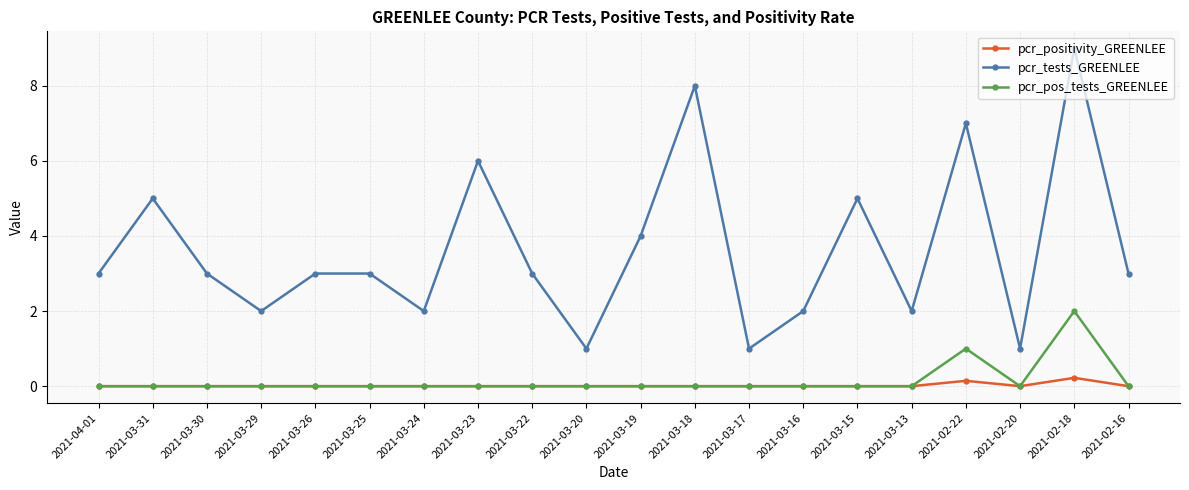

What is the lowest value of the pcr_tests_GREENLEE series?

1.0